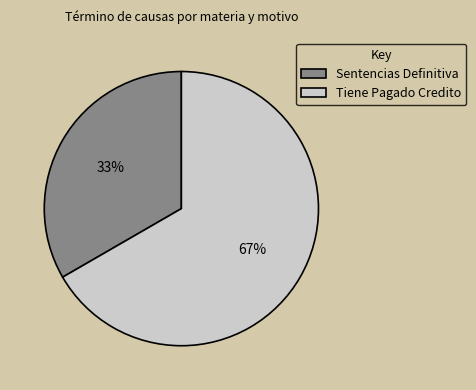

Which slice represents more than half of the pie?

Tiene Pagado Credito